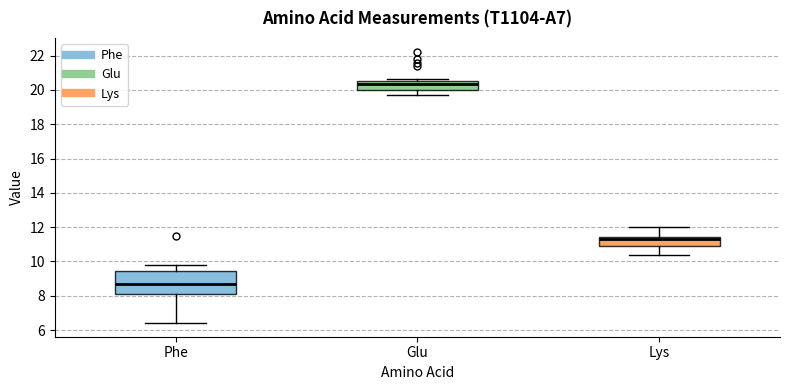

Reading left to right, transcribe this box plot: for each box, give where its median line is, the range the box spans, and where its two whiskers end, as read against the y-axis. The values are not printed on the chart, so give them approximately, as read against the axis.

Phe: median 8.6, box 8.2 to 9.4, whiskers 6.4 to 9.8
Glu: median 20.4, box 20.0 to 20.6, whiskers 19.8 to 20.6 (just above the box's upper edge)
Lys: median 11.4 (just below the box's upper edge), box 10.8 to 11.4, whiskers 10.4 to 12.0